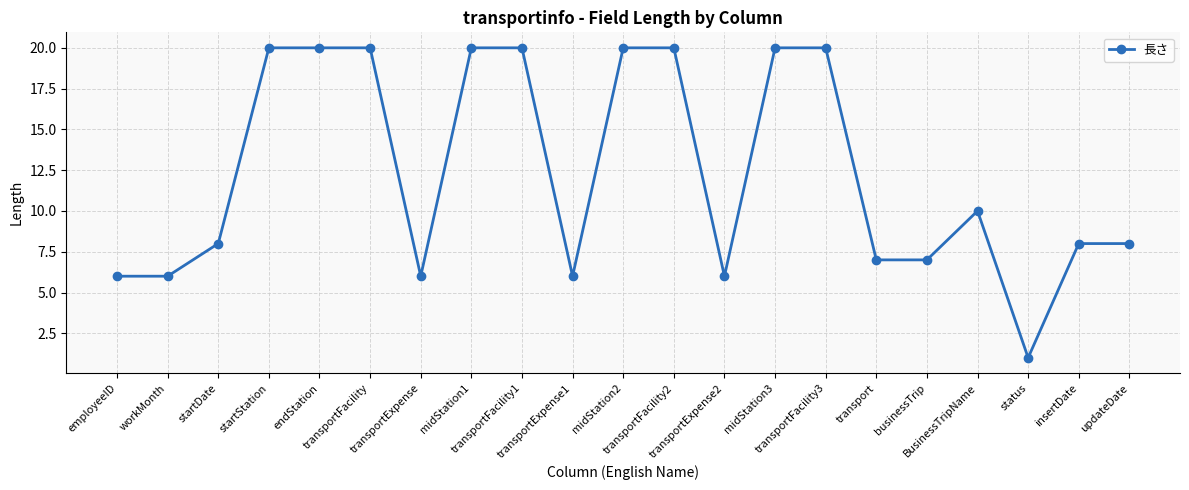

What is the greatest value displayed?

20